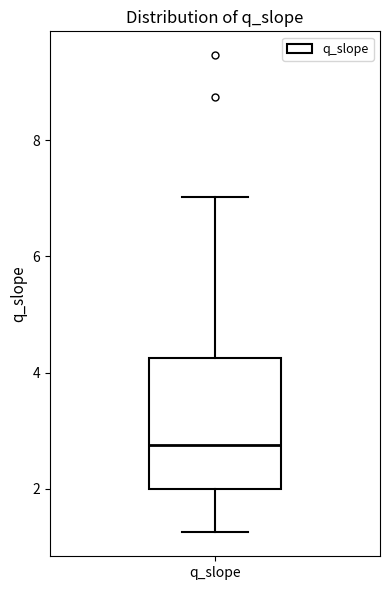

Transcribe this box plot: give where the median line is, the range the box spans, and where the two whiskers end, as read against the y-axis. The values are not printed on the chart, so give them approximately, as read against the axis.

median 2.8, box 2.0 to 4.2, whiskers 1.2 to 7.0